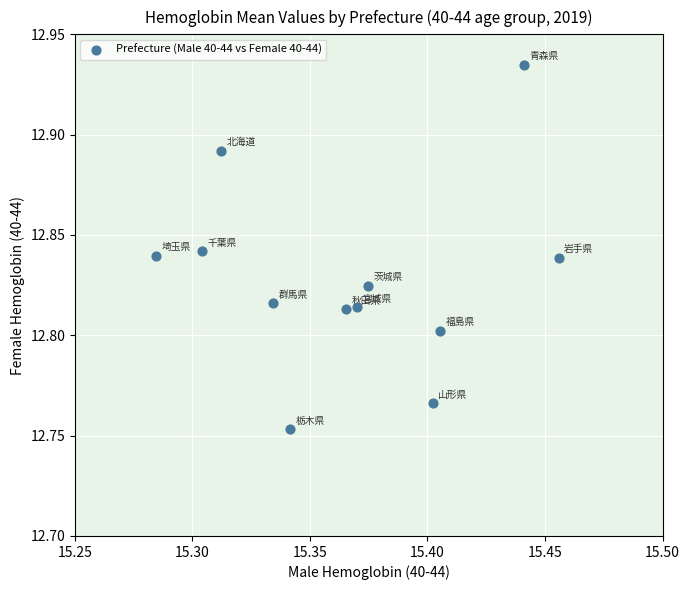

What is the average X value?

15.4